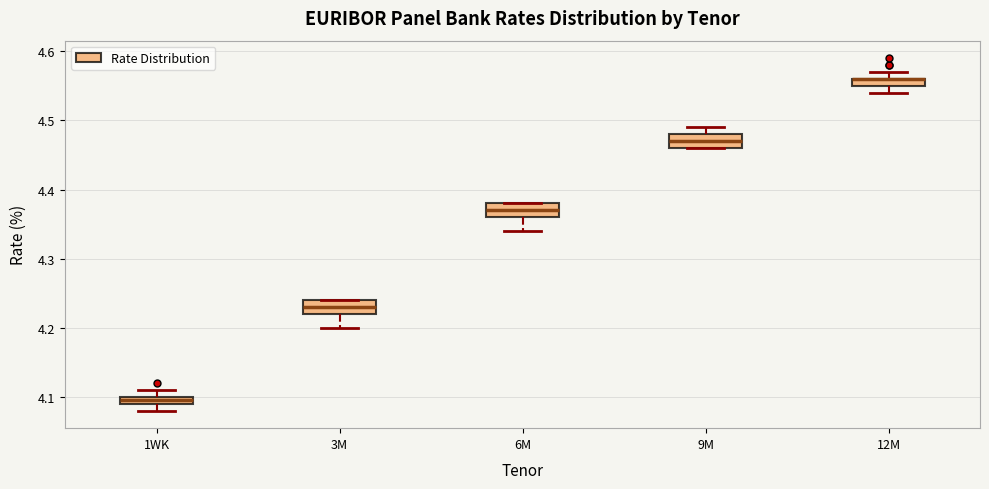

Where is the lower edge of the box for 12M on the y-axis? The values are not printed on the chart, so give them approximately, as read against the axis.

4.55